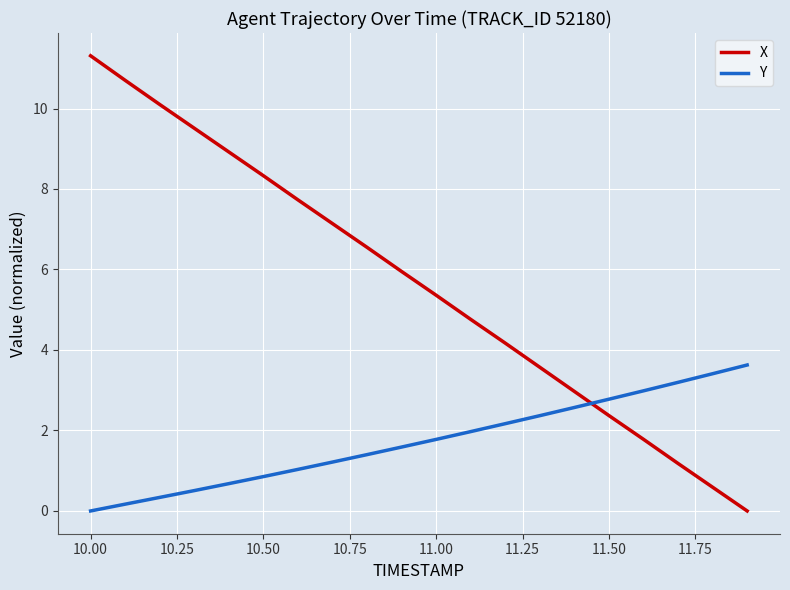

What is the difference between the maximum and minimum values in the X series?

11.3